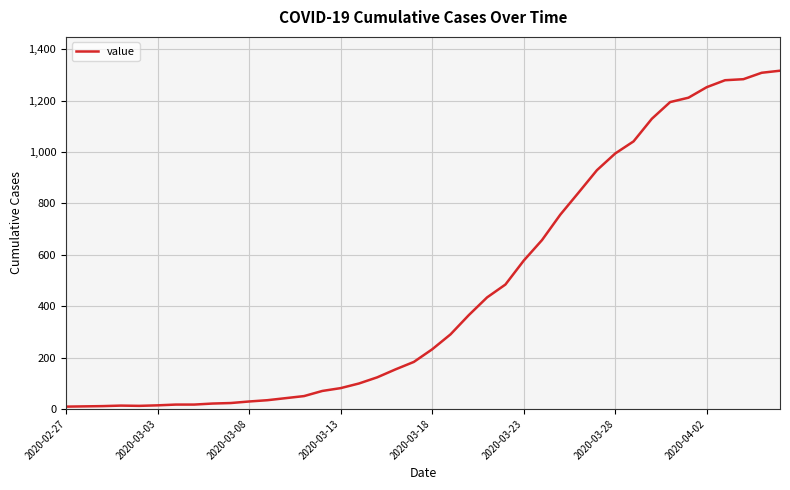

What is the maximum value shown in the chart?

1316